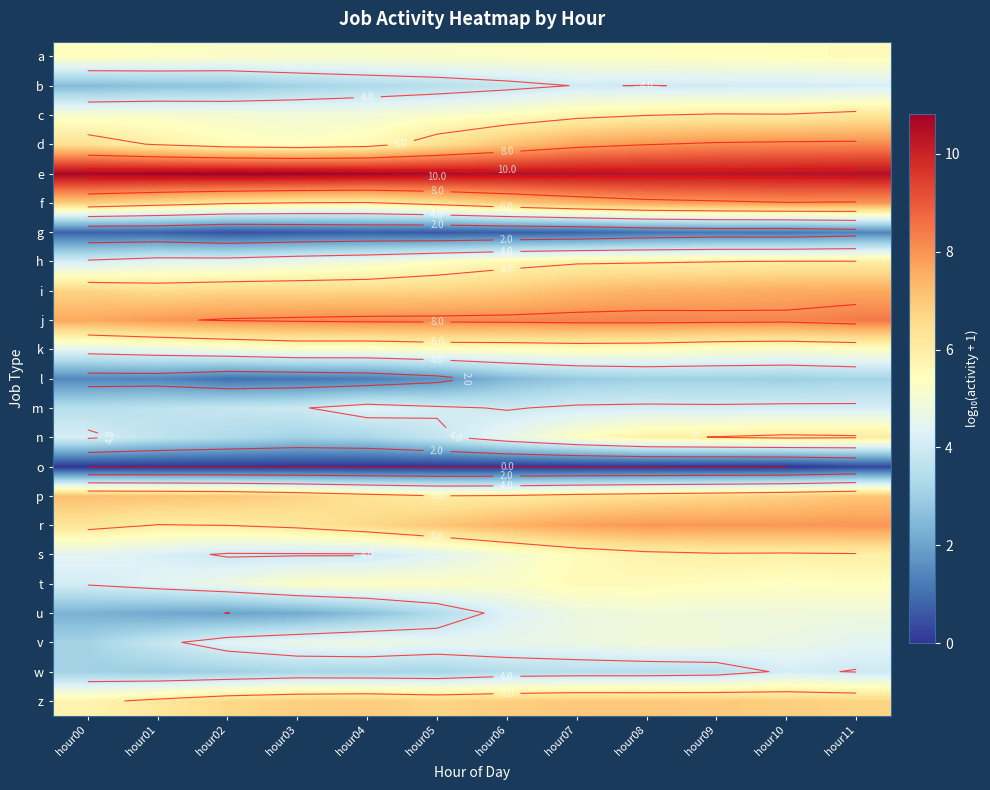

Is it true that l equals 1.3 at hour04?

True